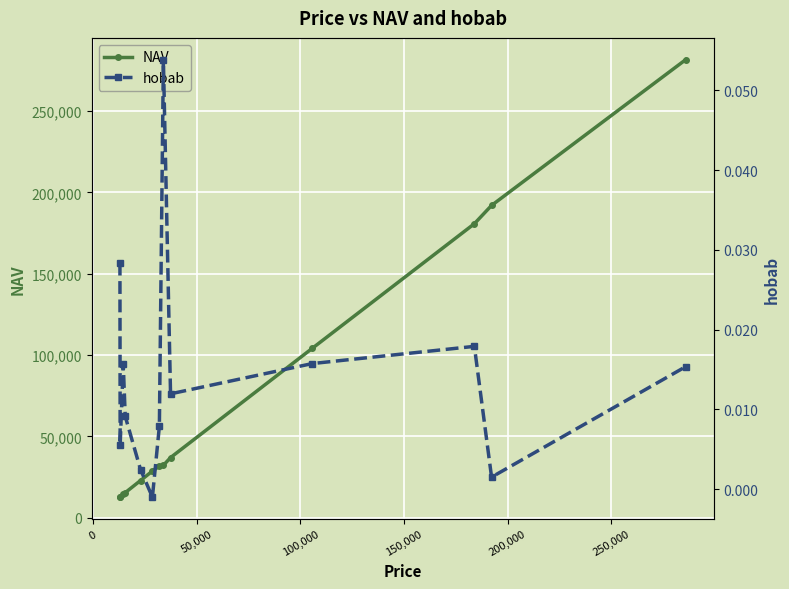

At how many categories does at least one series exceed 90255?

4